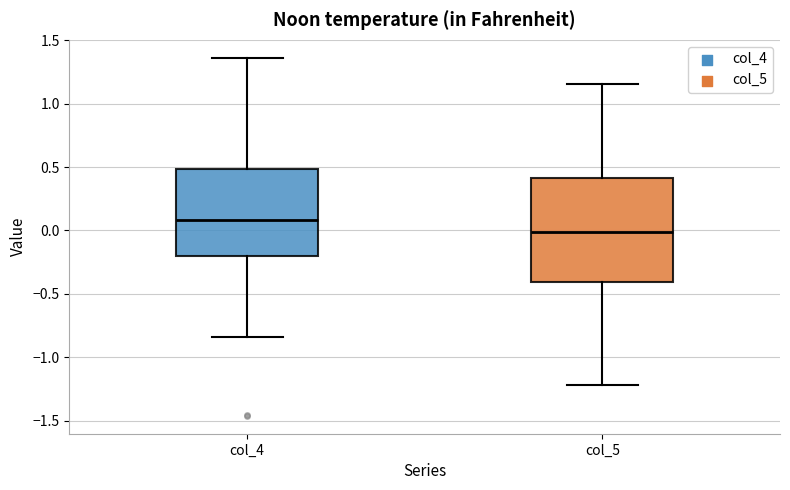

Reading left to right, read every box against the y-axis: the position of its median line, the range the box covers, and the ends of its whiskers. The values are not printed on the chart, so give them approximately, as read against the axis.

col_4: median 0.10, box -0.20 to 0.50, whiskers -0.85 to 1.35
col_5: median 0.00, box -0.40 to 0.40, whiskers -1.20 to 1.15